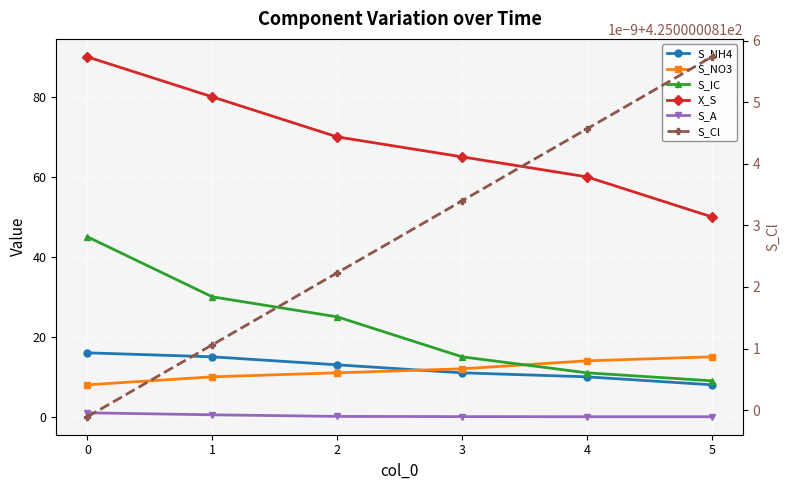

Reading right to left, what are all the values shown in this chart?

S_NH4: 5=8.0	4=10.0	3=11.0	2=13.0	1=15.0	0=16.0
S_NO3: 5=15.0	4=14.0	3=12.0	2=11.0	1=10.0	0=8.0
S_IC: 5=9.0	4=11.0	3=15.0	2=25.0	1=30.0	0=45.0
X_S: 5=50.0	4=60.0	3=65.0	2=70.0	1=80.0	0=90.0
S_A: 5=0.0	4=0.0	3=0.1	2=0.1	1=0.5	0=1.0
S_Cl: 5=425.0	4=425.0	3=425.0	2=425.0	1=425.0	0=425.0